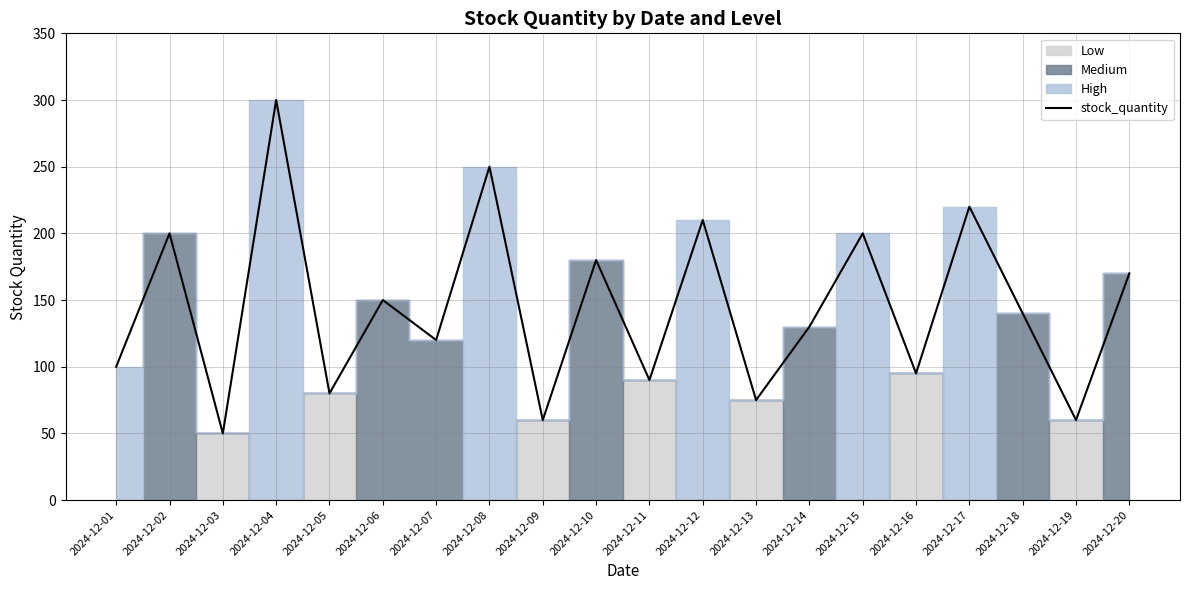

List the labels in order of value, largest first.

2024-12-04, 2024-12-08, 2024-12-17, 2024-12-12, 2024-12-02, 2024-12-15, 2024-12-10, 2024-12-20, 2024-12-06, 2024-12-18, 2024-12-14, 2024-12-07, 2024-12-01, 2024-12-16, 2024-12-11, 2024-12-05, 2024-12-13, 2024-12-09, 2024-12-19, 2024-12-03